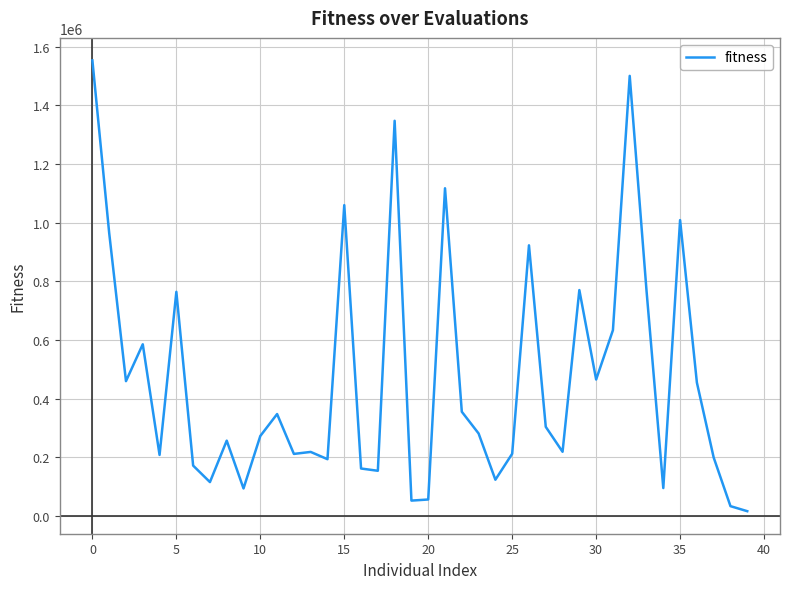

True or false: there are more than 2 points higher than both neighbors.

True